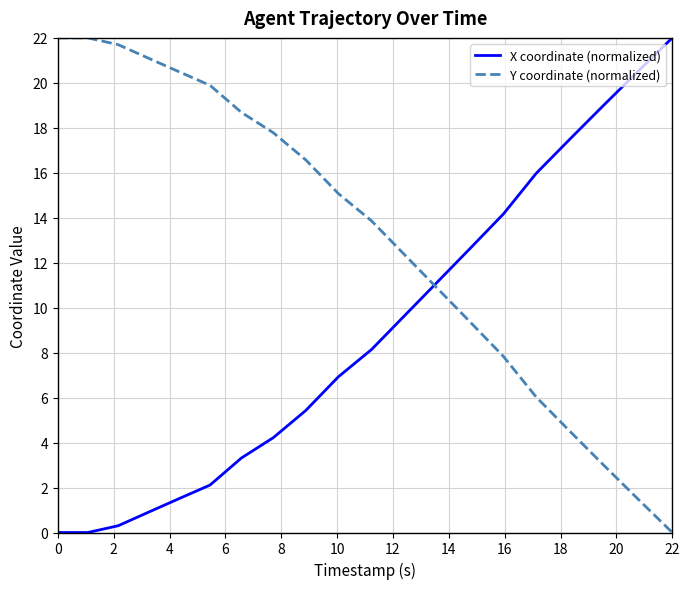

What is the difference between the maximum and minimum values in the X coordinate (normalized) series?

22.0